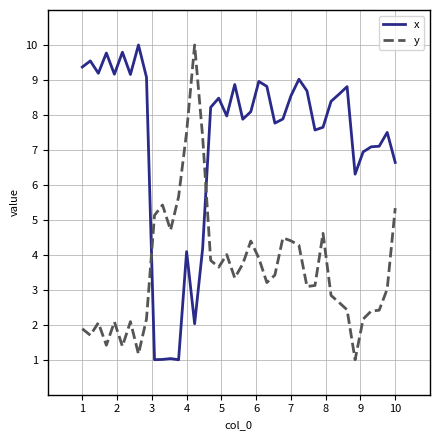

True or false: x and y intersect in this chart.

True